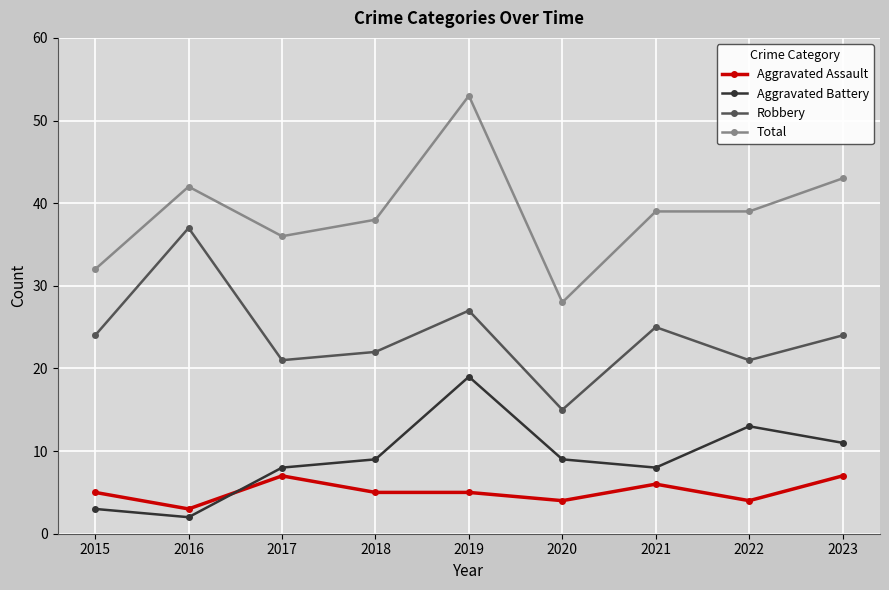

Does the chart display data point markers on the line(s)?

Yes